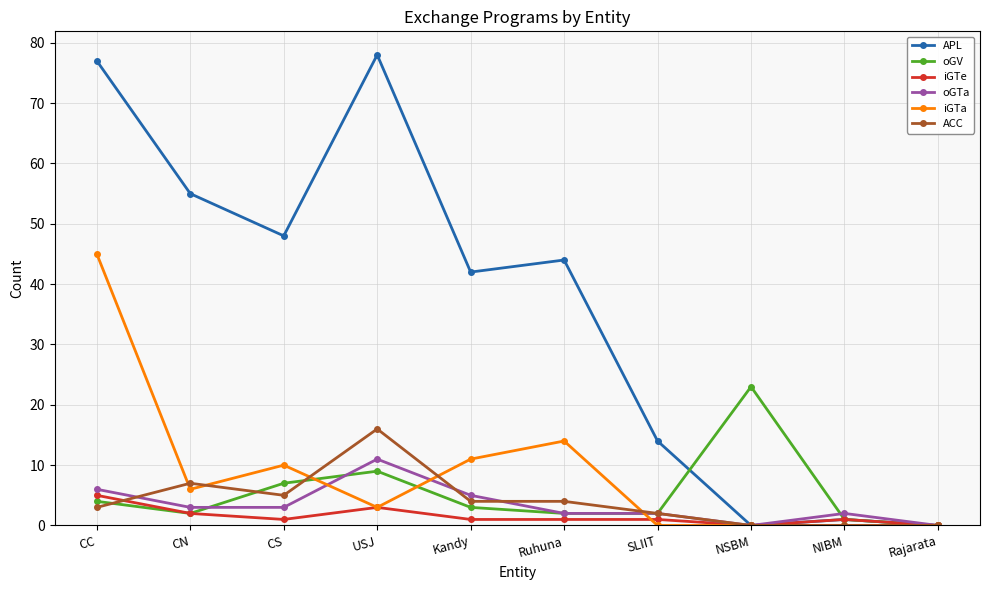

Which series has the largest range (max minus min)?

APL